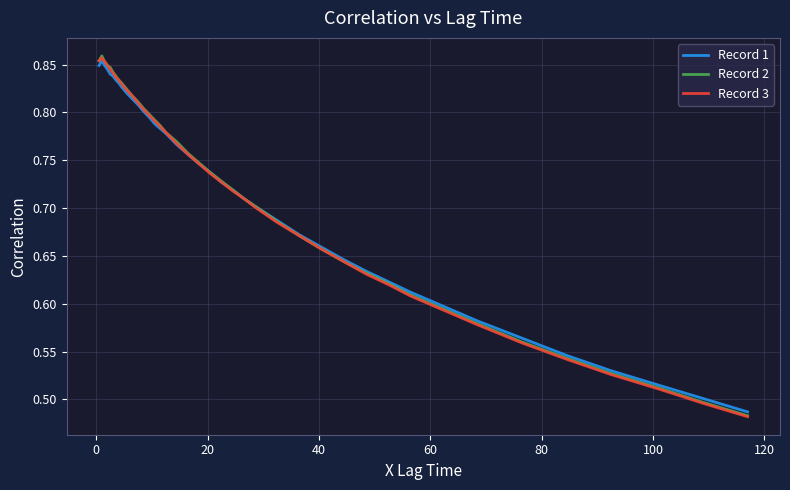

How many categories are shown in the chart?

40